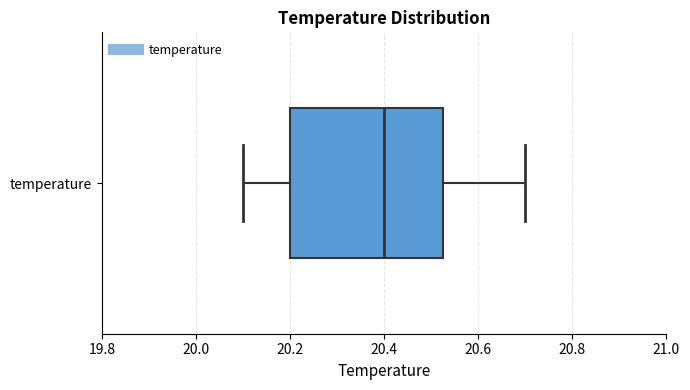

Where does the median line of the box for temperature sit on the x-axis? The values are not printed on the chart, so give them approximately, as read against the axis.

20.40